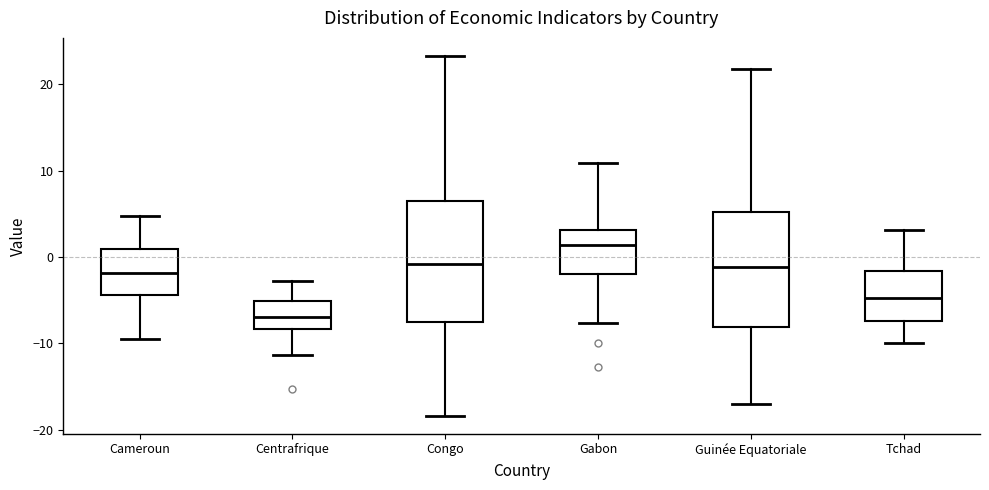

Which box has the lowest median line?

Centrafrique